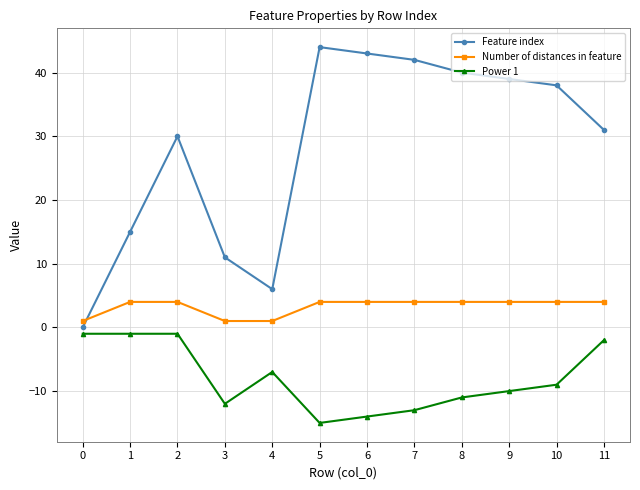

What is the difference between the highest and lowest values at 9?

49